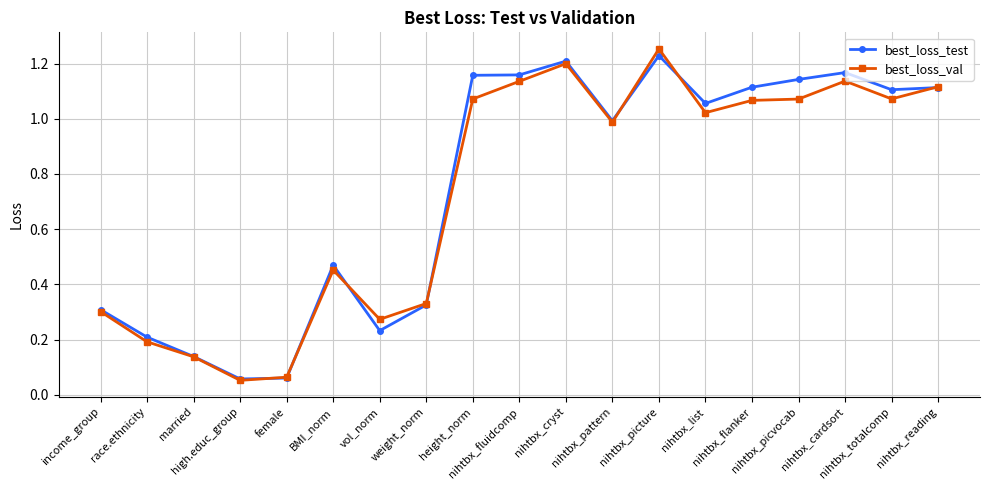

What is the label of the 5th point from the left?

female